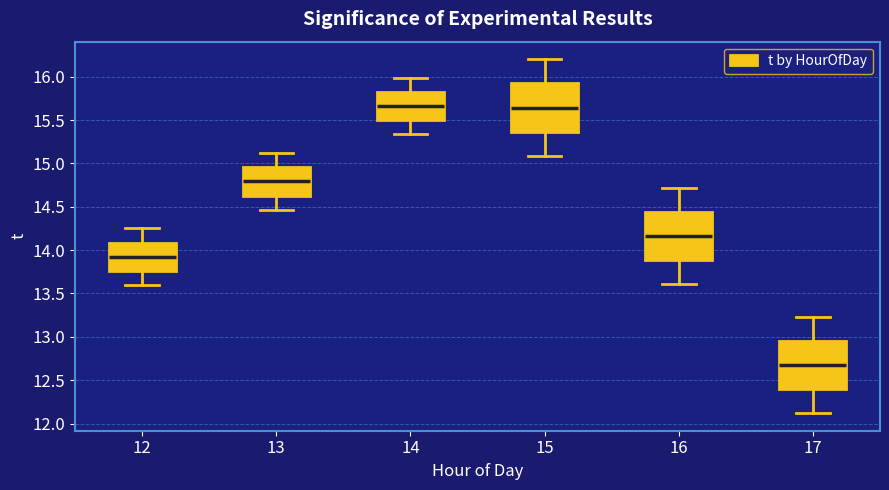

Reading left to right, read every box against the y-axis: the position of its median line, the range the box covers, and the ends of its whiskers. The values are not printed on the chart, so give them approximately, as read against the axis.

12: median 13.95, box 13.75 to 14.10, whiskers 13.60 to 14.25
13: median 14.80, box 14.65 to 14.95, whiskers 14.45 to 15.10
14: median 15.65, box 15.50 to 15.80, whiskers 15.35 to 16.00
15: median 15.65, box 15.35 to 15.90, whiskers 15.10 to 16.20
16: median 14.15, box 13.90 to 14.45, whiskers 13.60 to 14.70
17: median 12.70, box 12.40 to 12.95, whiskers 12.10 to 13.25